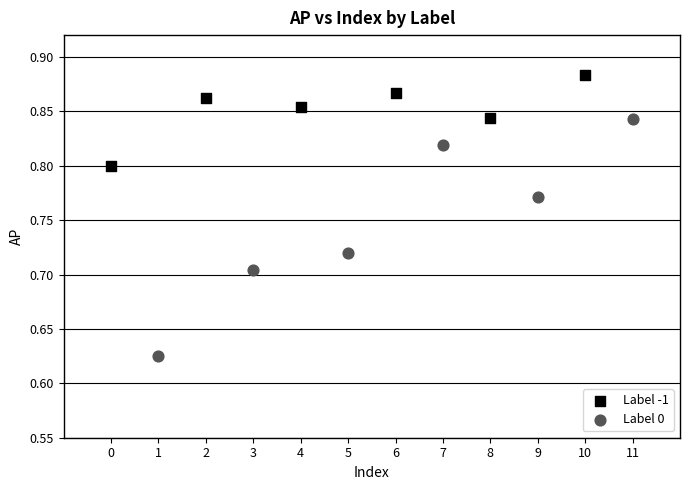

Which series has the widest spread of Y values?

Label 0